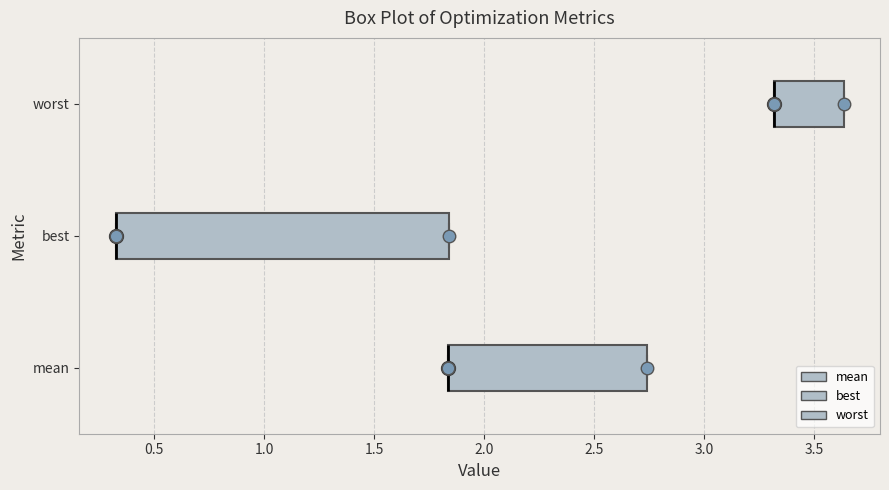

Reading bottom to top, transcribe this box plot: for each box, give where its median line is, the range the box spans, and where its two whiskers end, as read against the x-axis. The values are not printed on the chart, so give them approximately, as read against the axis.

mean: median 1.85 (drawn on the box's left edge), box 1.85 to 2.75, whiskers 1.85 to 2.75
best: median 0.30 (drawn on the box's left edge), box 0.30 to 1.85, whiskers 0.30 to 1.85
worst: median 3.30 (drawn on the box's left edge), box 3.30 to 3.65, whiskers 3.30 to 3.65